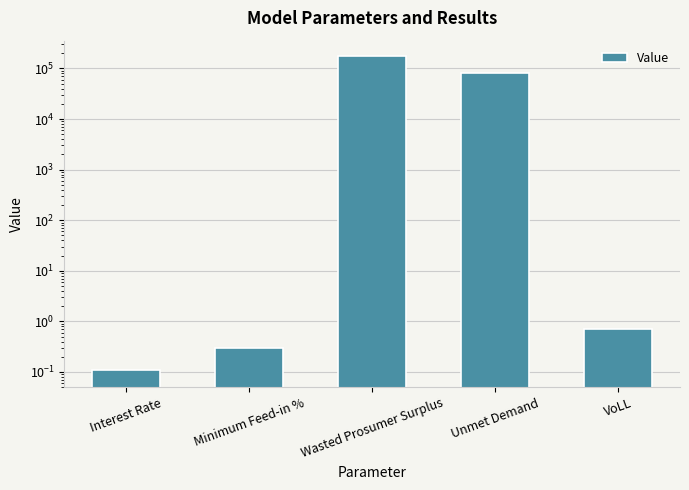

What is the average value?

51173.3